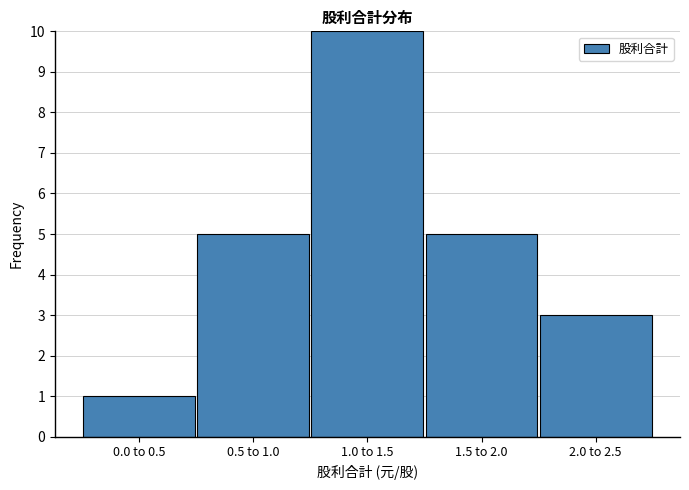

Reading left to right, transcribe all the data shown in this chart.

0.0 to 0.5=1	0.5 to 1.0=5	1.0 to 1.5=10	1.5 to 2.0=5	2.0 to 2.5=3